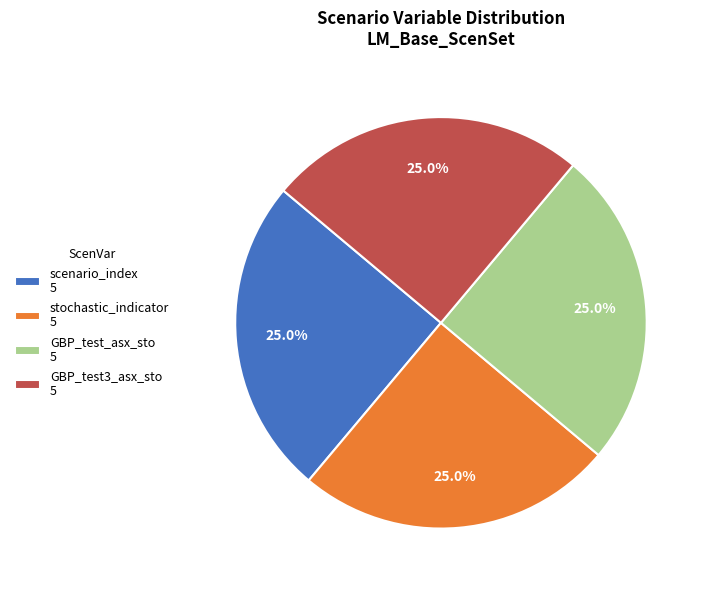

Is there a majority slice in this chart?

No